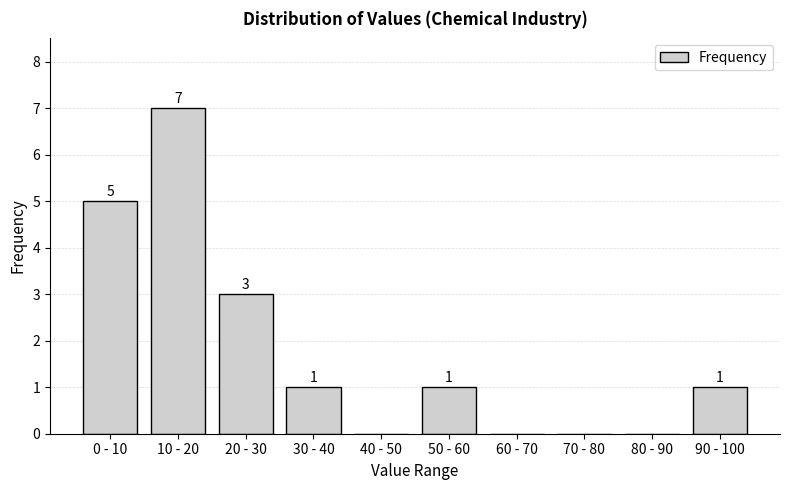

Reading left to right, what are all the values shown in this chart?

0 - 10=5	10 - 20=7	20 - 30=3	30 - 40=1	40 - 50=0	50 - 60=1	60 - 70=0	70 - 80=0	80 - 90=0	90 - 100=1